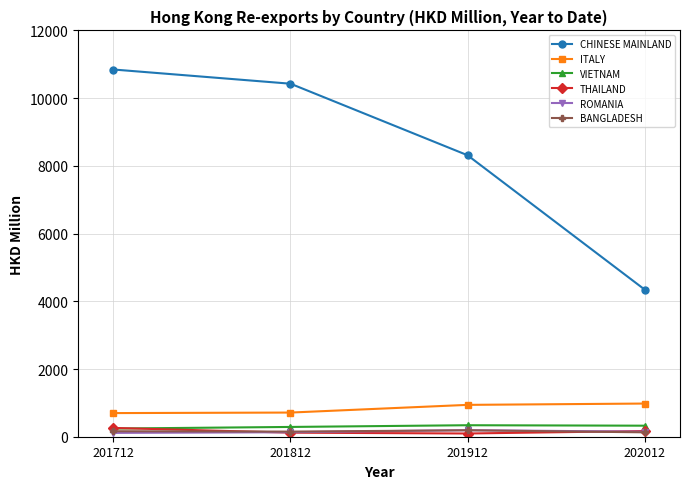

True or false: VIETNAM and ITALY cross at least once.

False